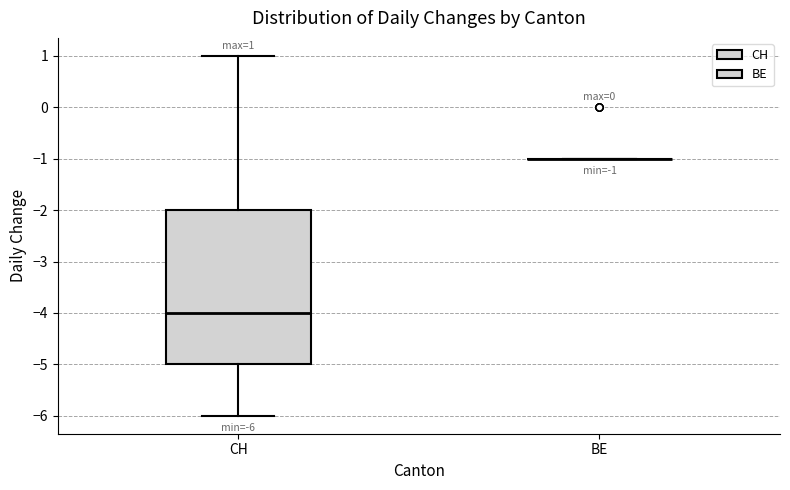

Which box is the tallest, from its lower edge to its upper edge?

CH